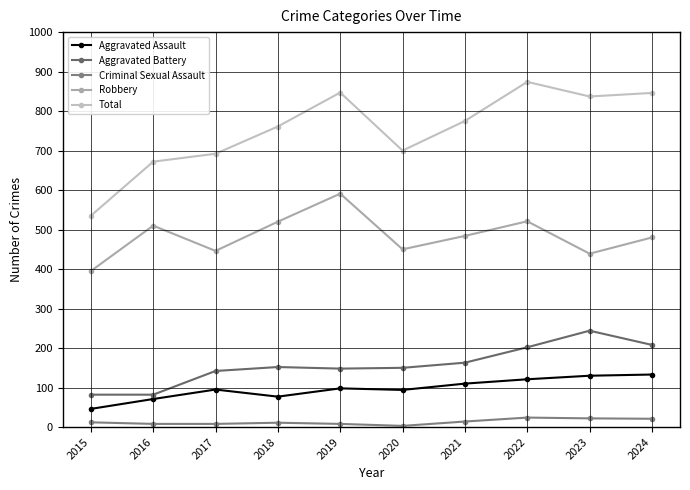

Where is the first local minimum for Aggravated Assault?

2018